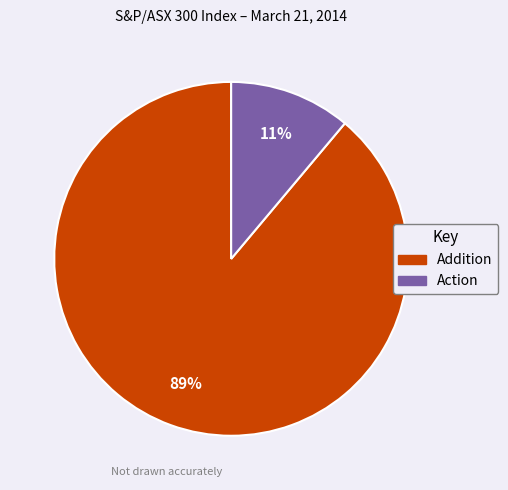

How many slices are in this pie chart?

2